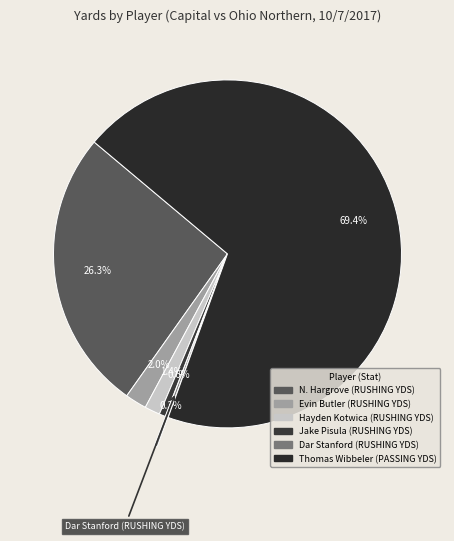

How many segments does this pie chart have?

6